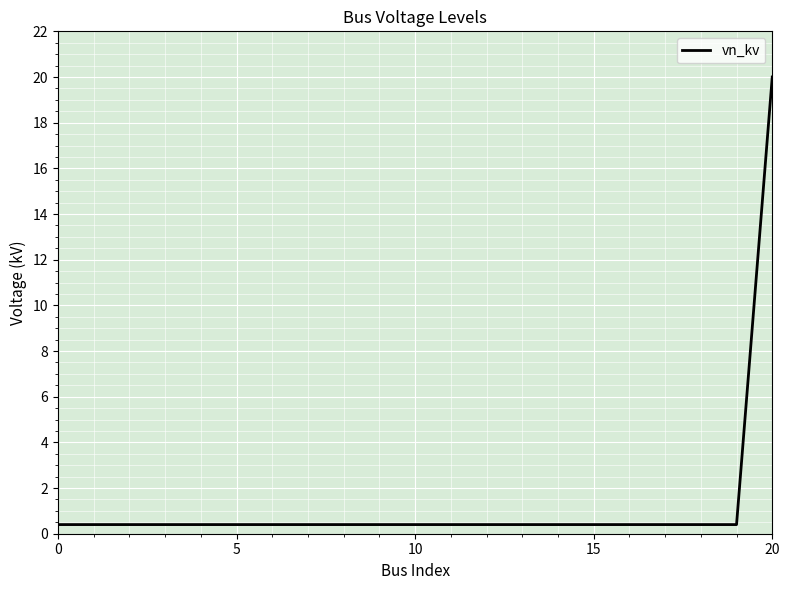

Reading left to right, transcribe all the data shown in this chart.

0.4	0.4	0.4	0.4	0.4	0.4	0.4	0.4	0.4	0.4	0.4	0.4	0.4	0.4	0.4	0.4	0.4	0.4	0.4	0.4	20.0